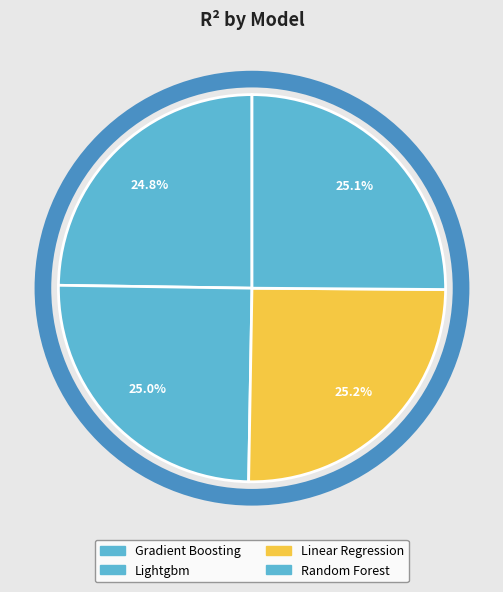

To the nearest percent, what portion does Linear Regression represent?

25%